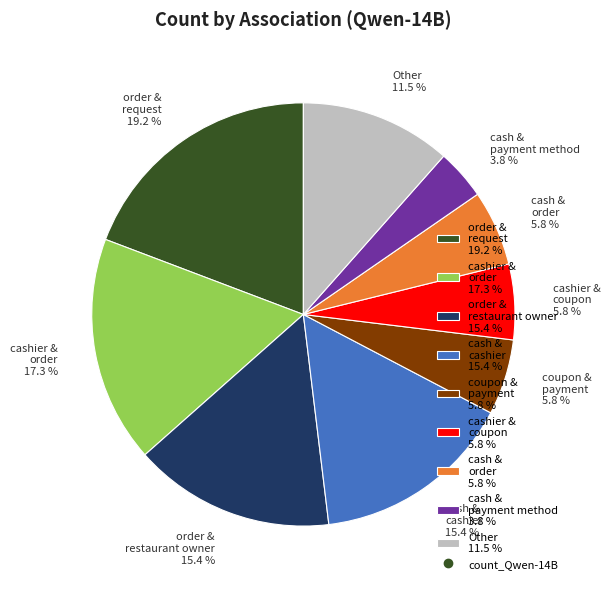

Is the sum of order & request 19.2 % and cashier & order 17.3 % greater than half?

No